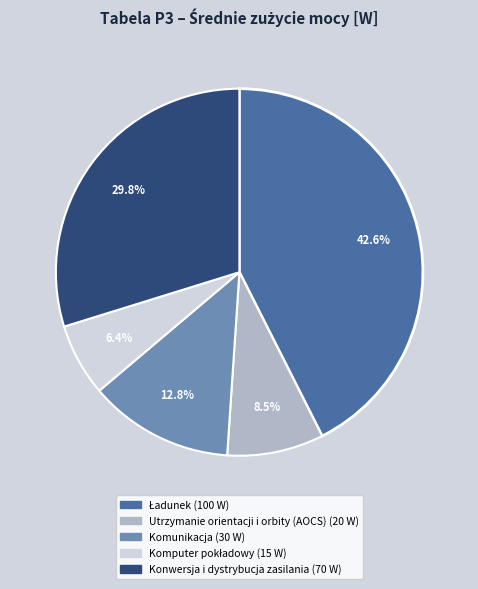

True or false: Konwersja i dystrybucja zasilania accounts for 35% of the total.

False